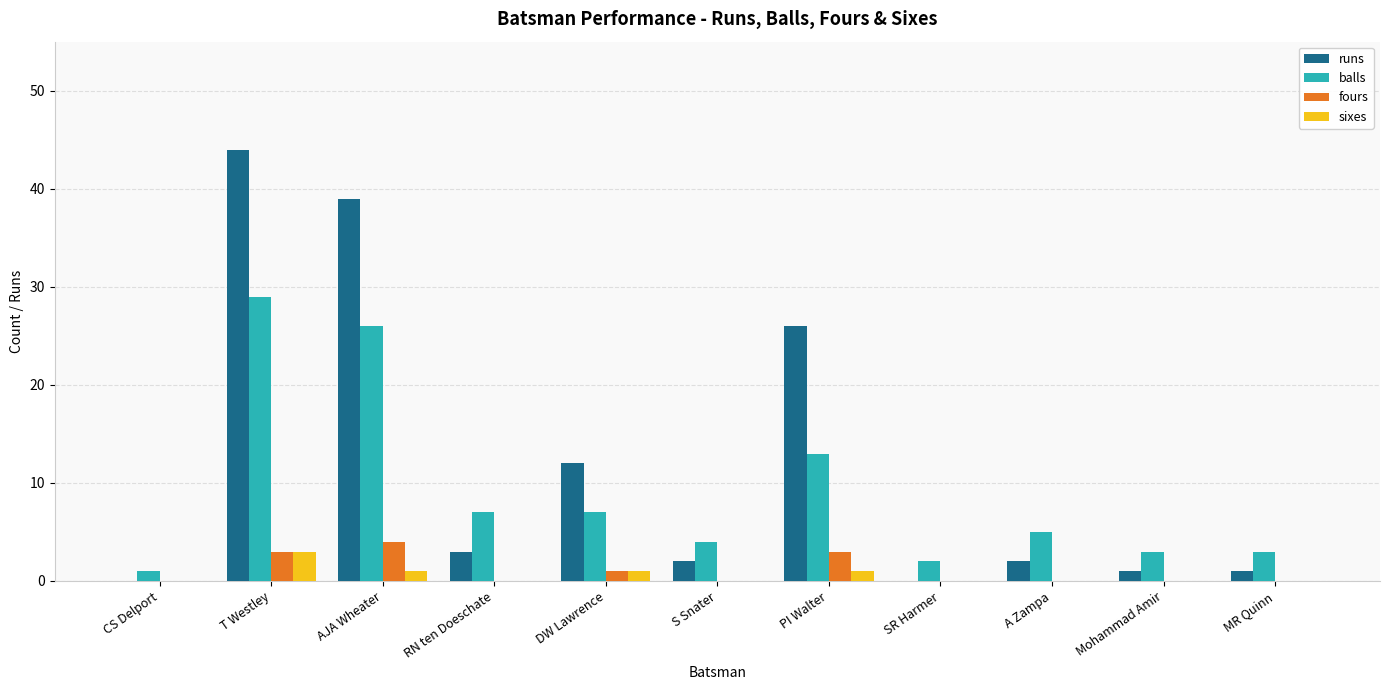

Which series changed the most between DW Lawrence and SR Harmer?

runs